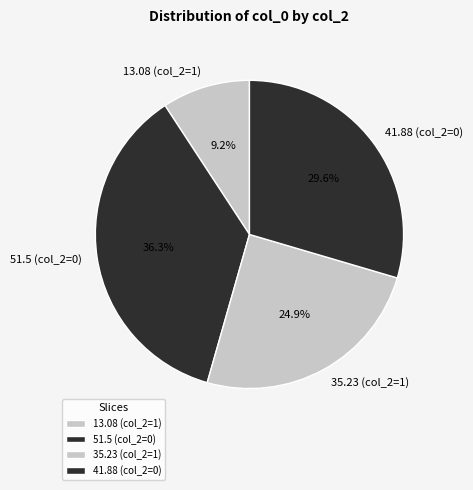

Which category has the biggest portion of the pie?

51.5 (col_2=0)